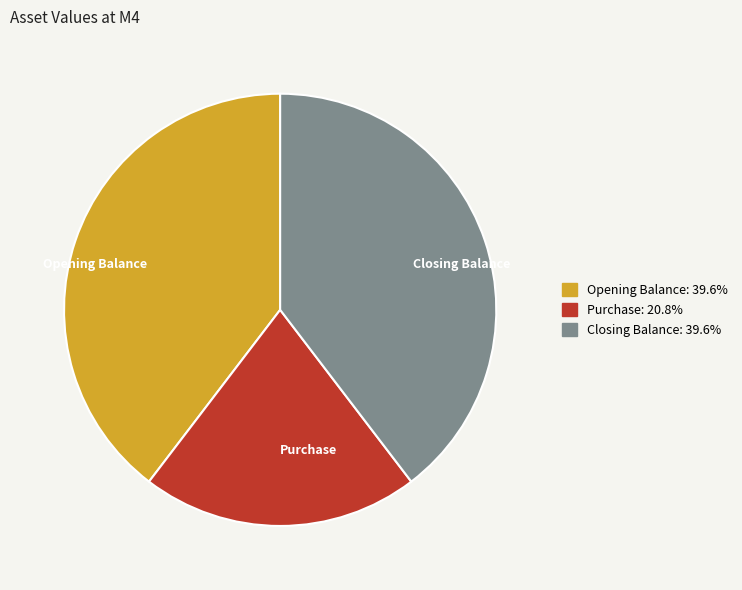

True or false: Closing Balance accounts for 33% of the total.

False